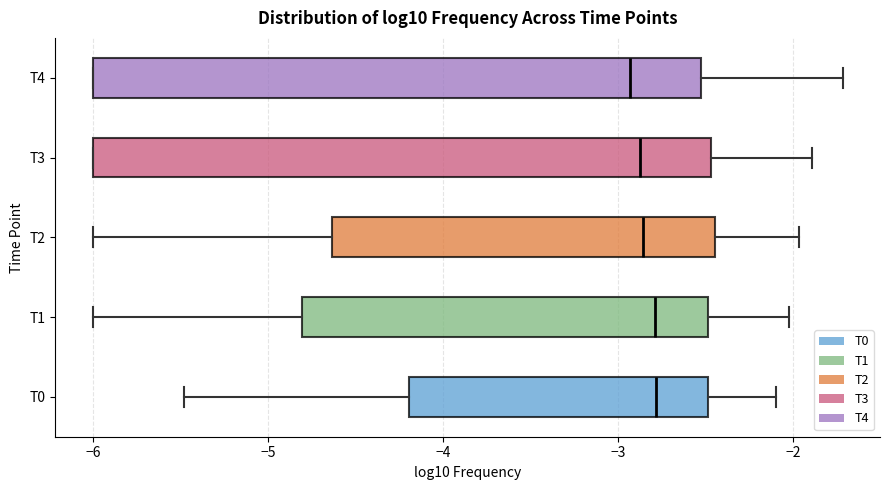

Reading bottom to top, read every box against the x-axis: the position of its median line, the range the box covers, and the ends of its whiskers. The values are not printed on the chart, so give them approximately, as read against the axis.

T0: median -2.8, box -4.2 to -2.5, whiskers -5.5 to -2.1
T1: median -2.8, box -4.8 to -2.5, whiskers -6.0 to -2.0
T2: median -2.9, box -4.6 to -2.4, whiskers -6.0 to -2.0
T3: median -2.9, box -6.0 to -2.5, whiskers -6.0 to -1.9
T4: median -2.9, box -6.0 to -2.5, whiskers -6.0 to -1.7